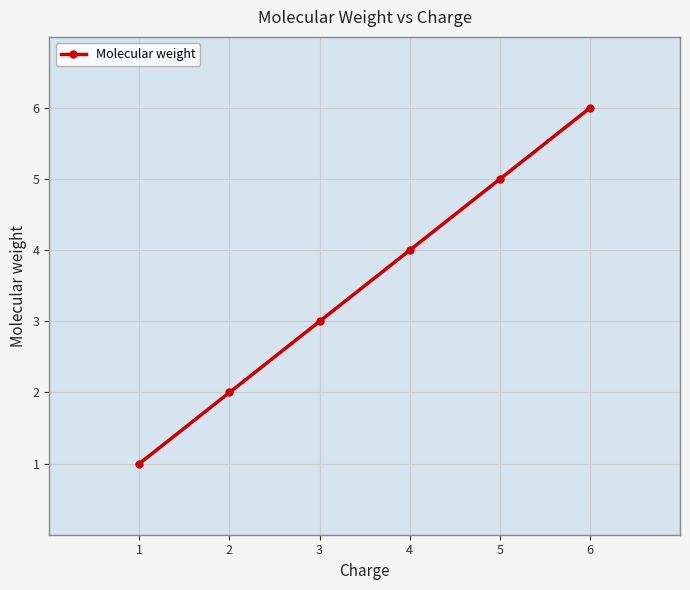

What is the minimum value shown in the chart?

1